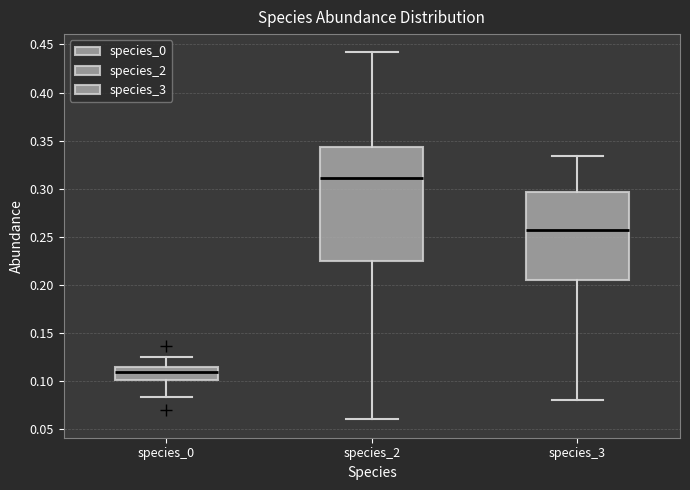

Where does the upper whisker of the box for species_3 end on the y-axis? The values are not printed on the chart, so give them approximately, as read against the axis.

0.335